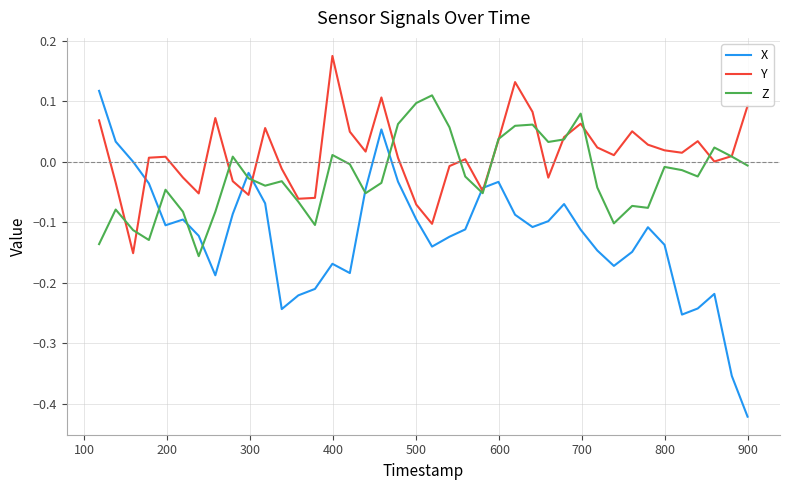

Which series has the largest range (max minus min)?

X